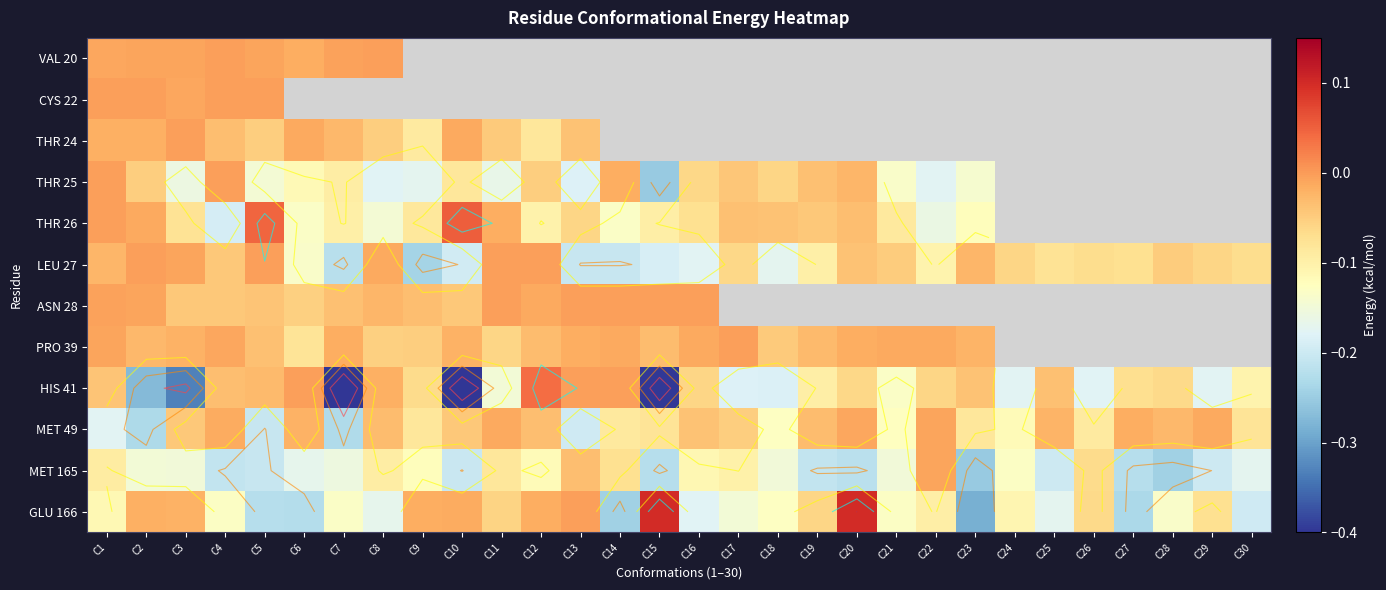

Between C9 and C16, which series saw the biggest shift?

GLU 166